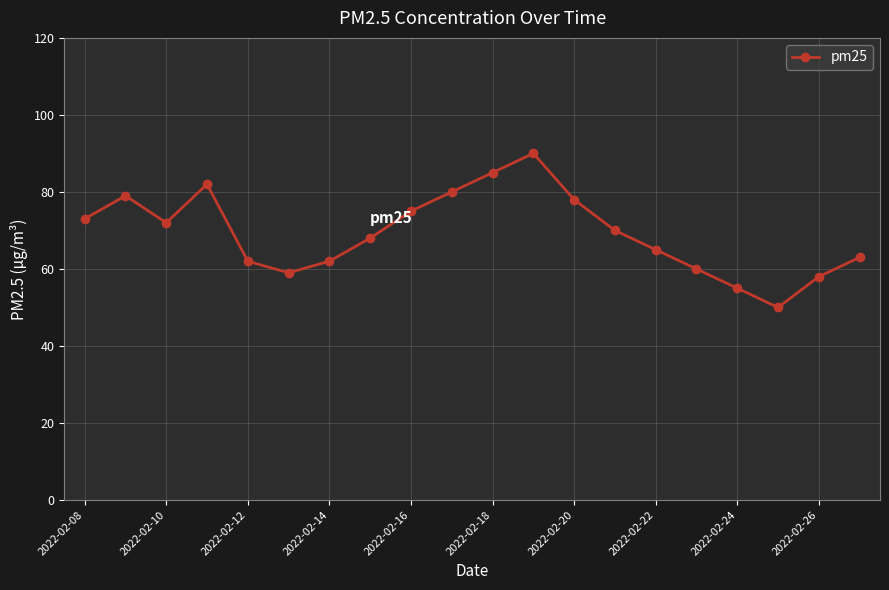

What is the value of the 4th point from the left?

82